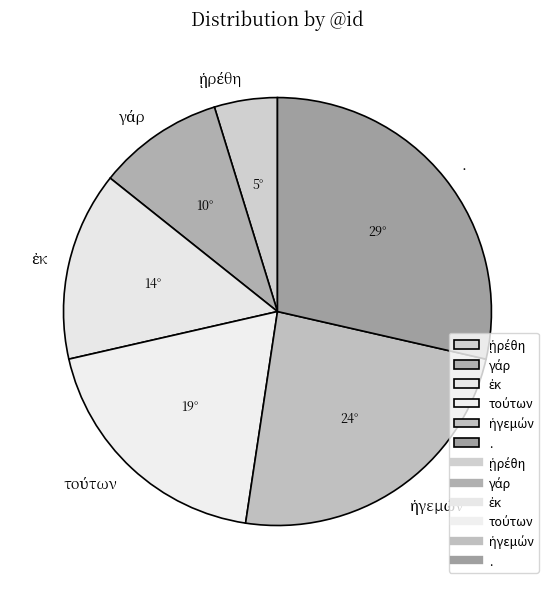

Does . account for over 50% of the chart?

No